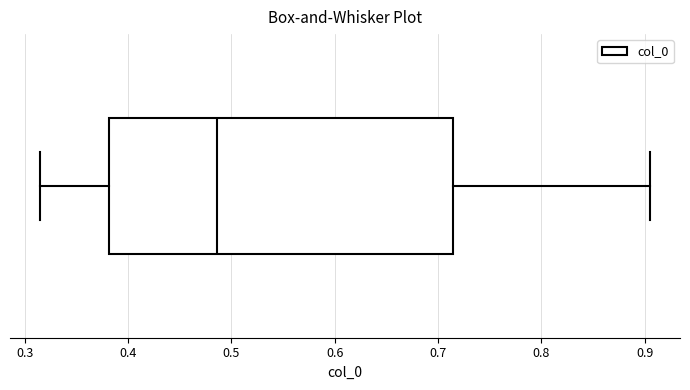

Where is the left edge of the box on the x-axis? The values are not printed on the chart, so give them approximately, as read against the axis.

0.38